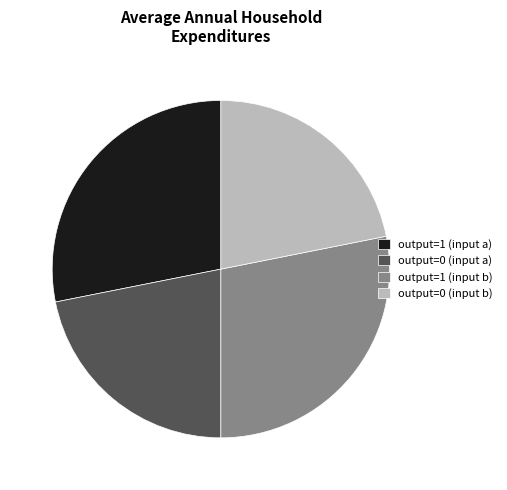

Is it true that output=0 (input b) is 16% of the pie?

False